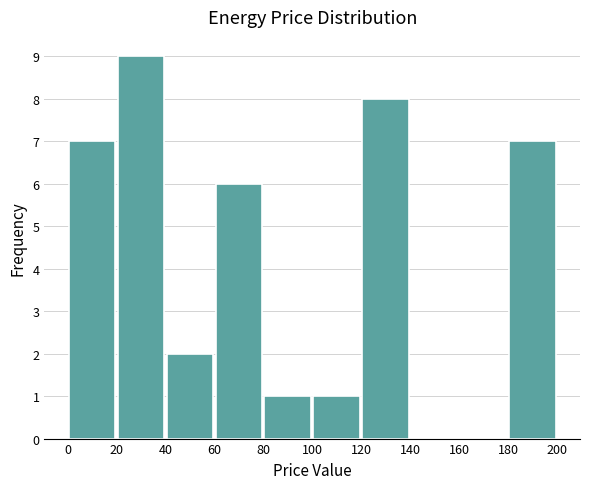

Reading left to right, transcribe this chart: for each bar, give the range it covers on the x-axis and its height. The values are not printed on the chart, so give them approximately, as read against the axis.

0 to 20: 7
20 to 40: 9
40 to 60: 2
60 to 80: 6
80 to 100: 1
100 to 120: 1
120 to 140: 8
140 to 160: 0
160 to 180: 0
180 to 200: 7